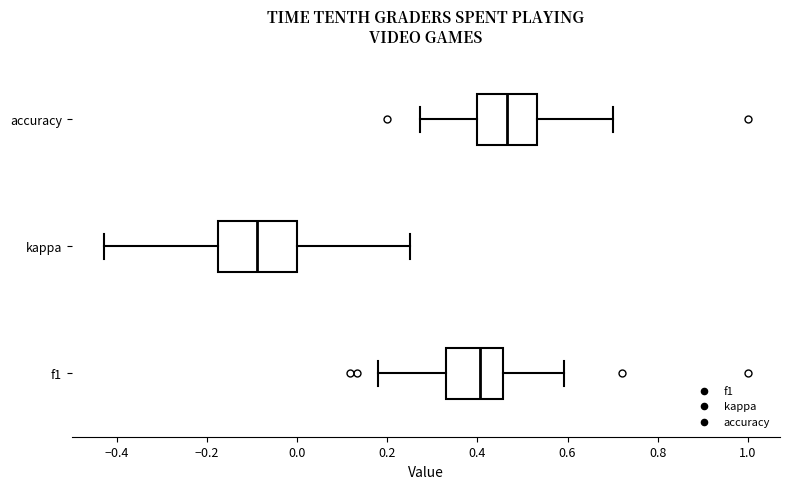

Which box has the furthest to the left median line?

kappa